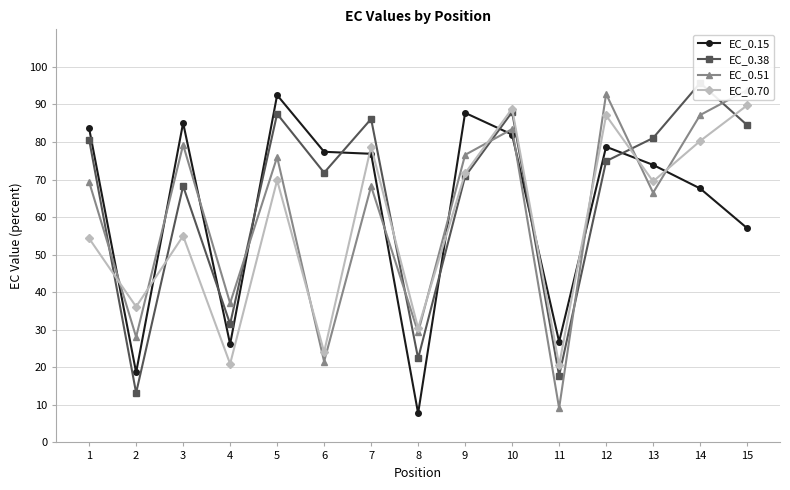

At which category is the sum across all series the highest?

10